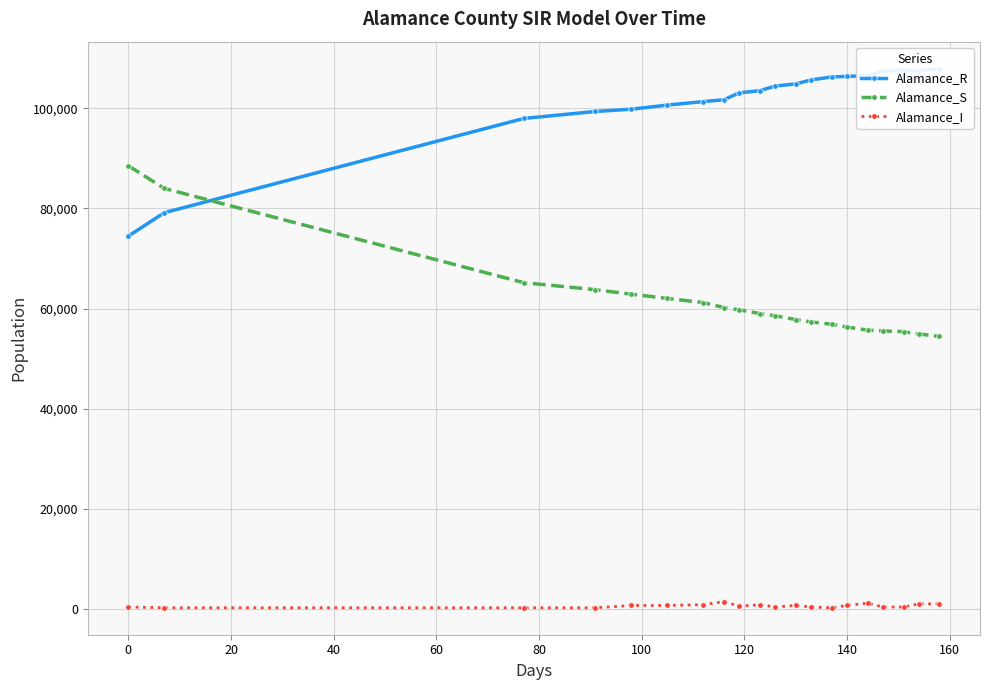

What is the maximum value for Alamance_S?

88546.3